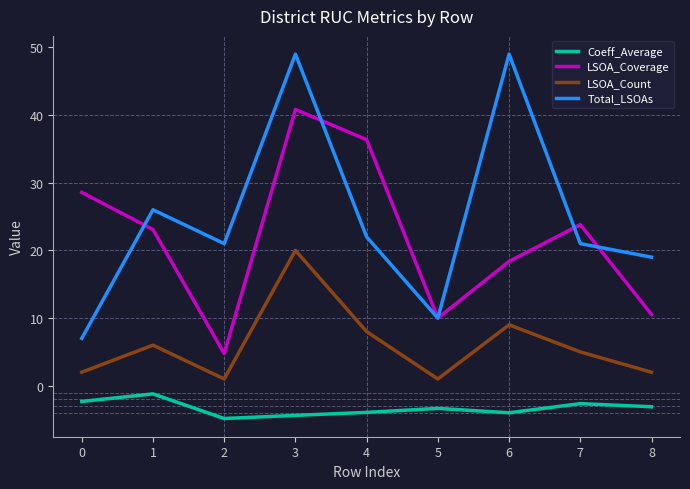

What is the difference between the LSOA_Count values at 0 and 5?

1.0